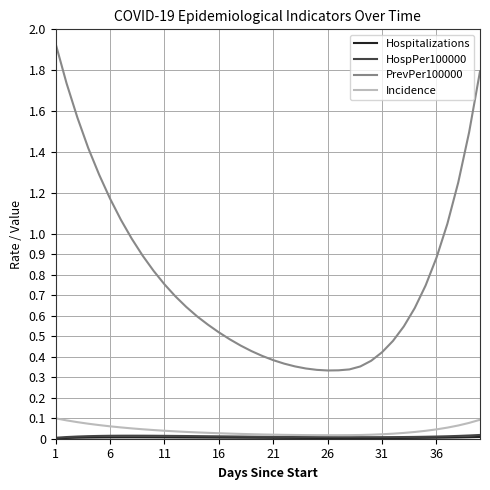

Which series has the largest range (max minus min)?

PrevPer100000